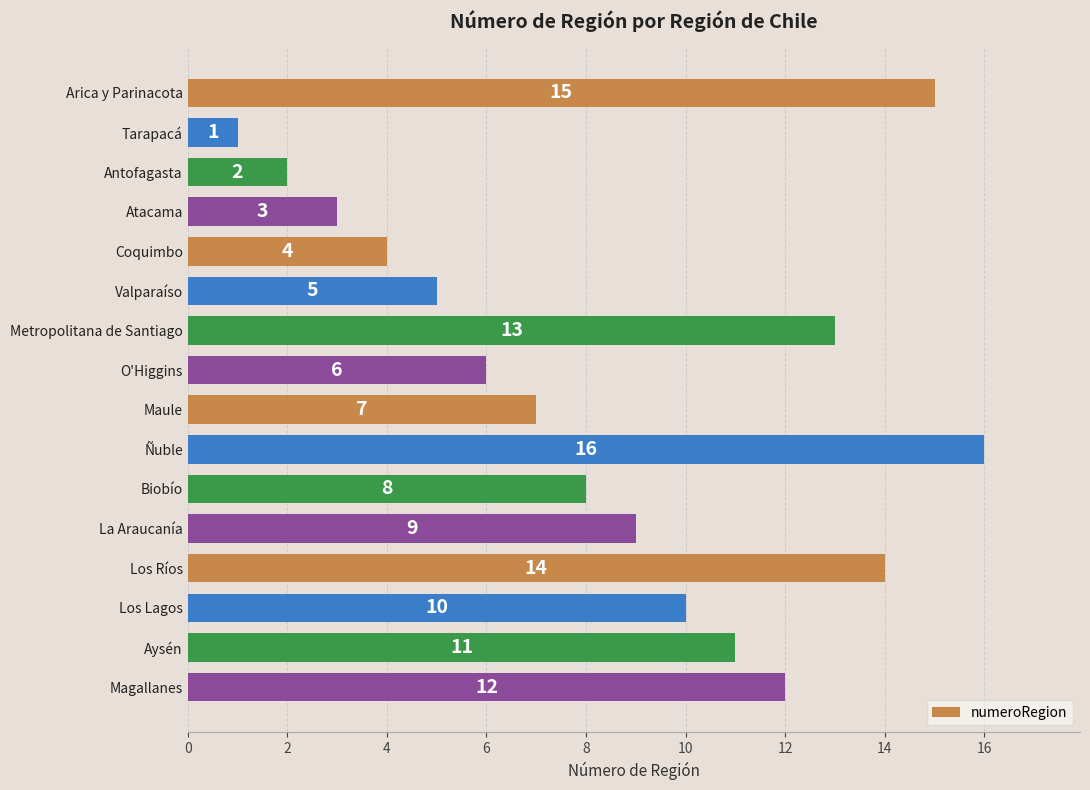

Where is the data nearest to the value 8?

Biobío